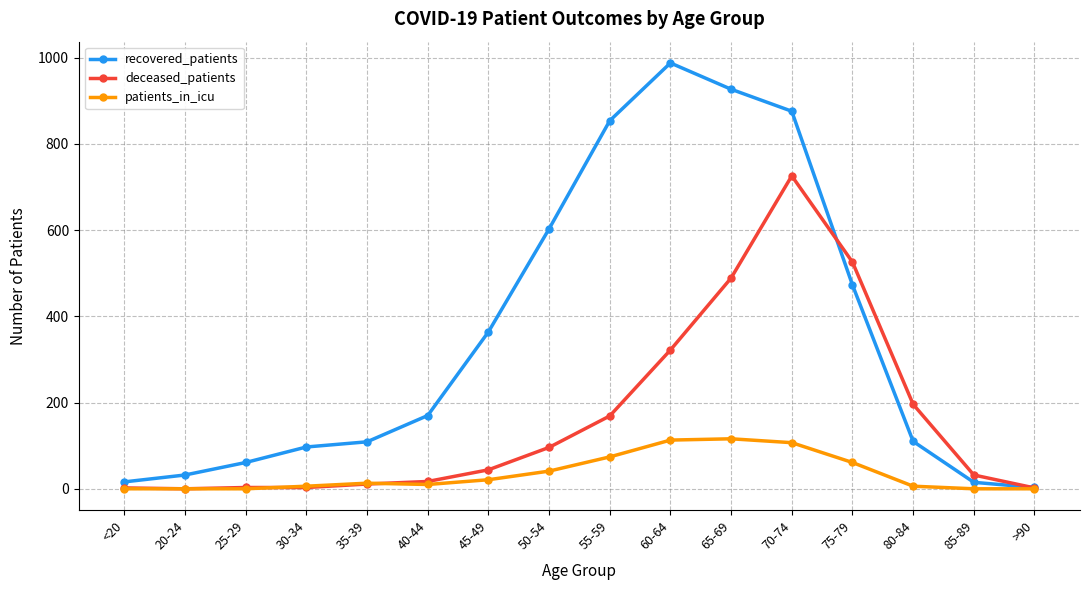

The patients_in_icu series shows 0 at >90. True or false?

True